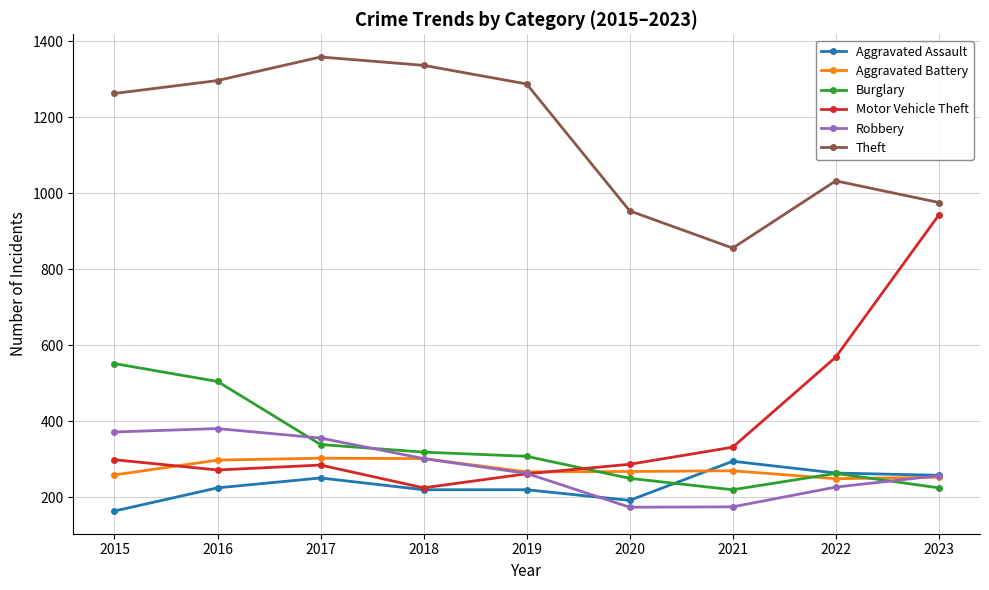

How many interior local valleys does the Burglary series have?

1